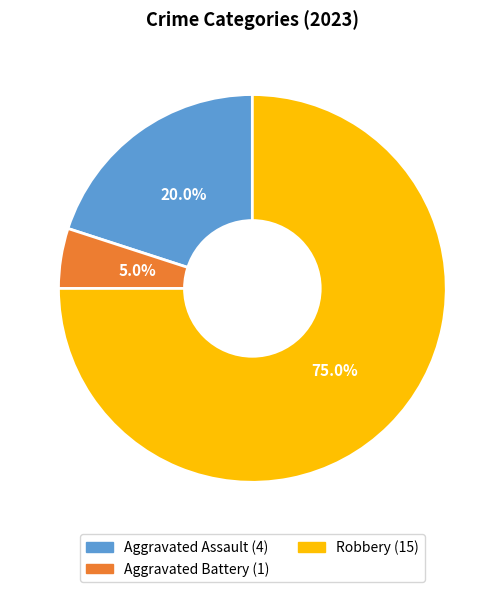

Is there a majority slice in this chart?

Yes